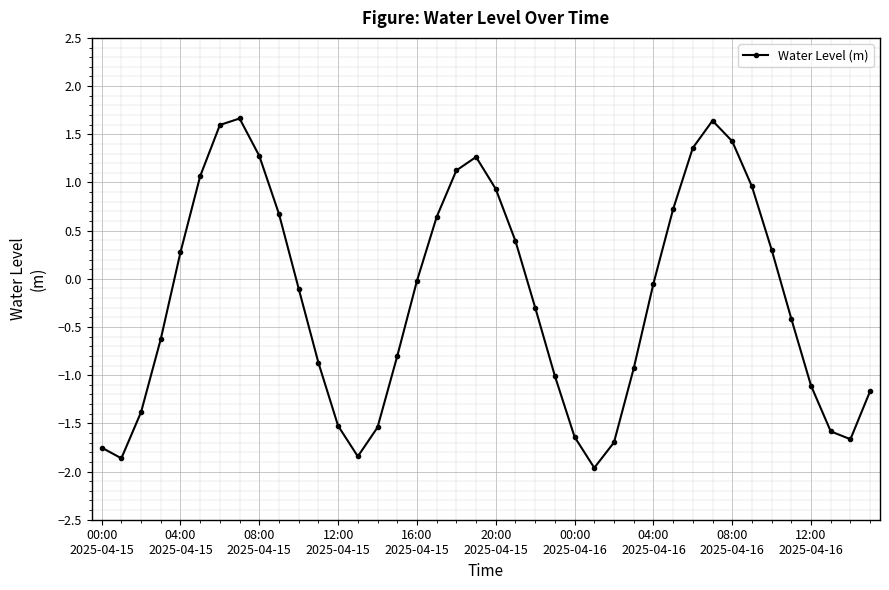

What is the difference between the second highest and second lowest values?

3.5